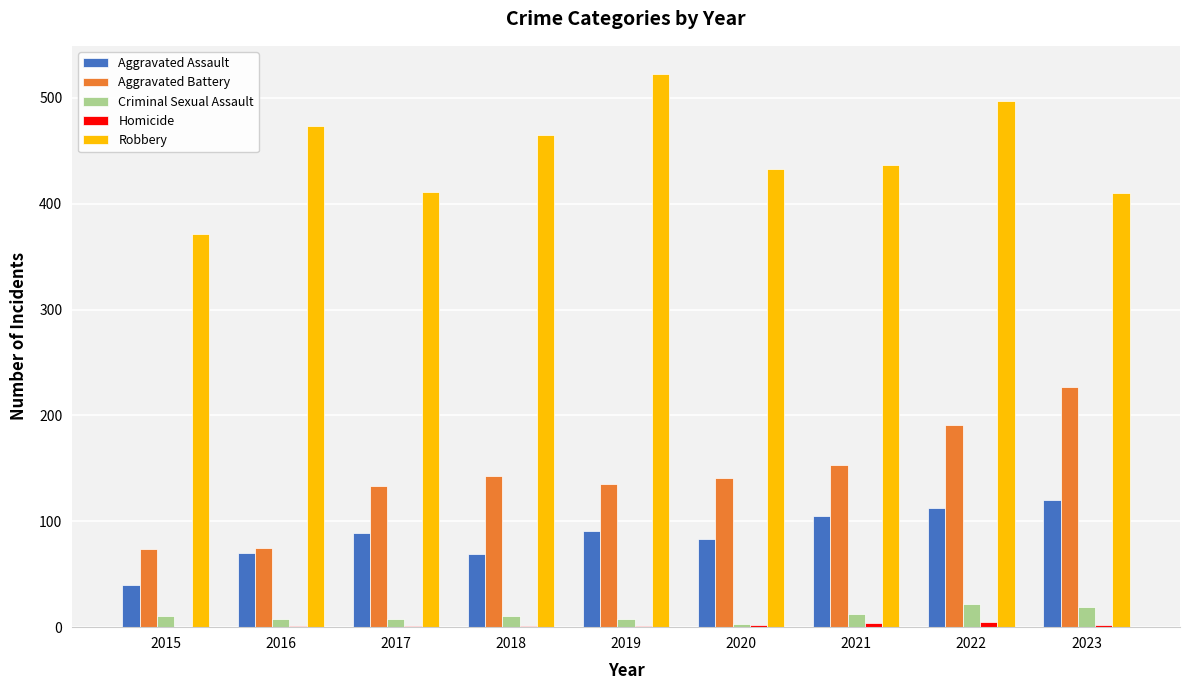

Which series has the largest total across all categories?

Robbery